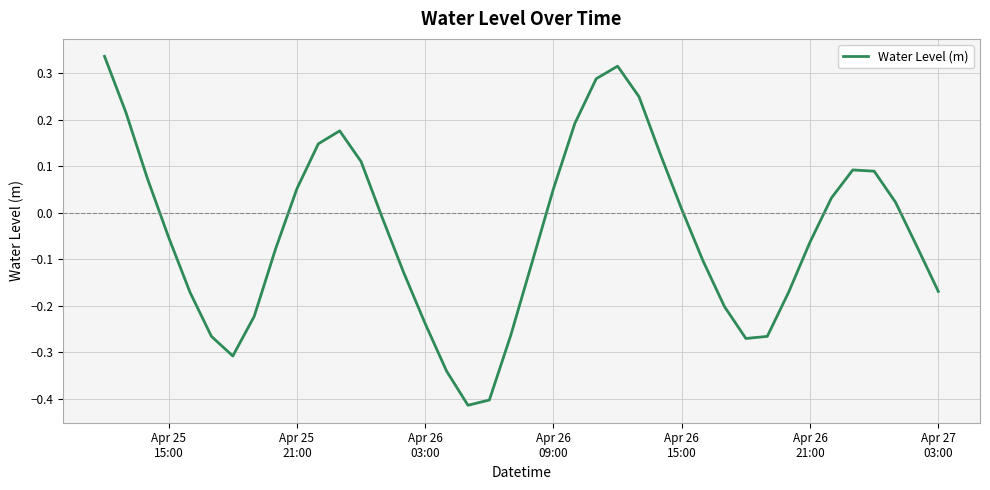

What is the difference between the maximum and minimum values?

0.8